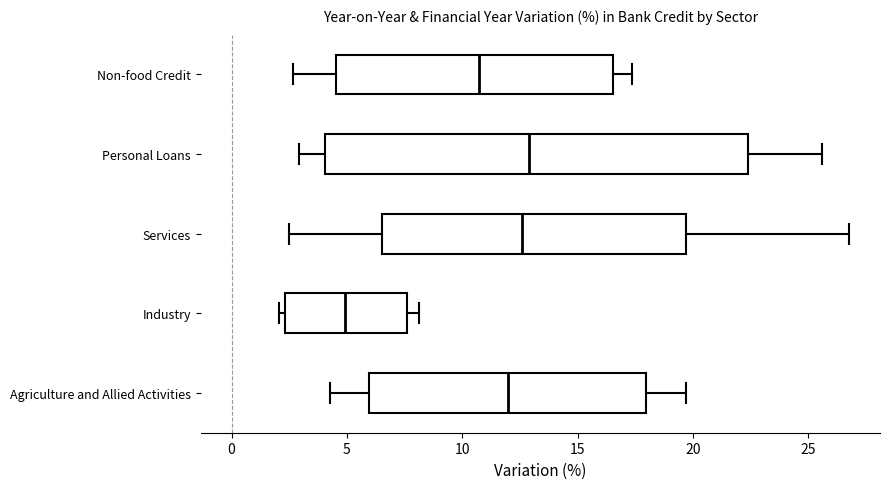

Which box is the widest, from its left edge to its right edge?

Personal Loans